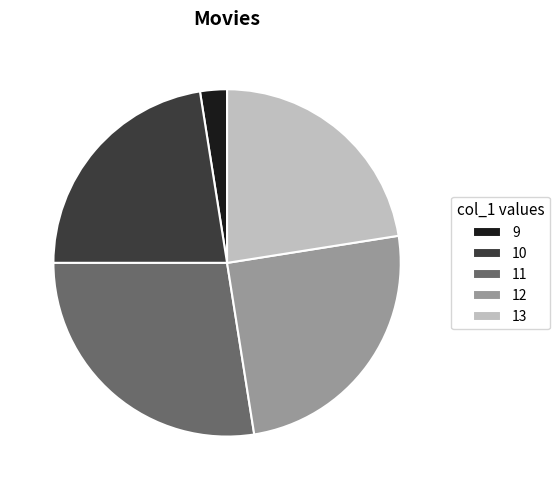

Does any single category account for the majority?

No